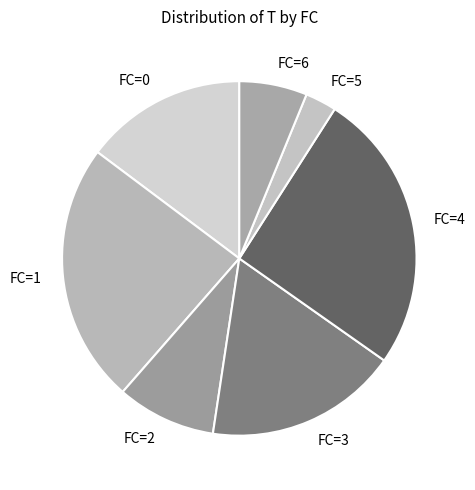

How many slices are in this pie chart?

7